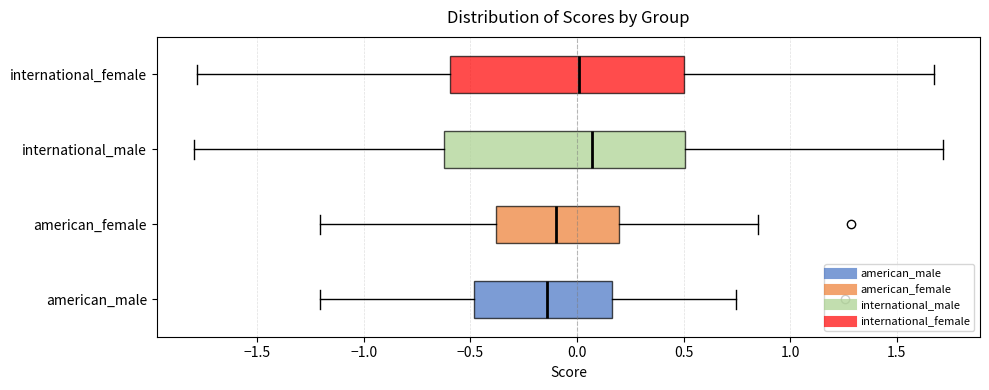

Which box has the furthest to the right median line?

international_male